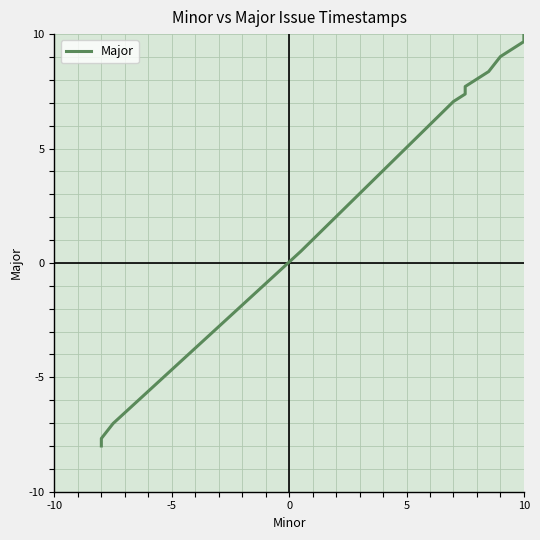

What is the sum of the values at 18 and 7?

17.1